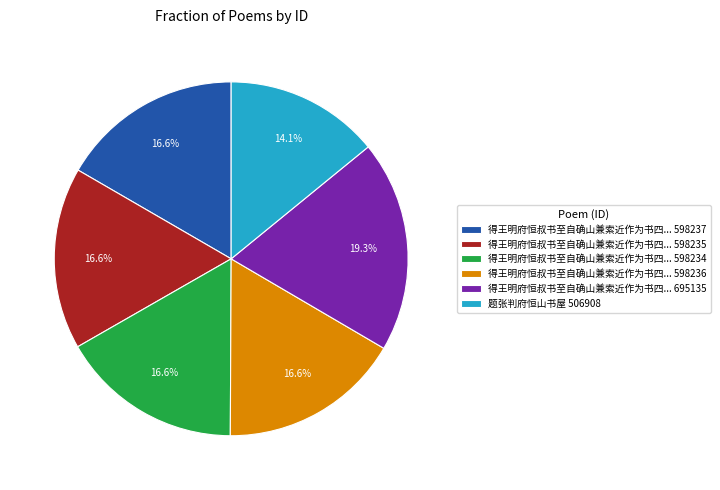

What portion of the pie excludes 得王明府恒叔书至自确山兼索近作为书四... 598237?

83.4%